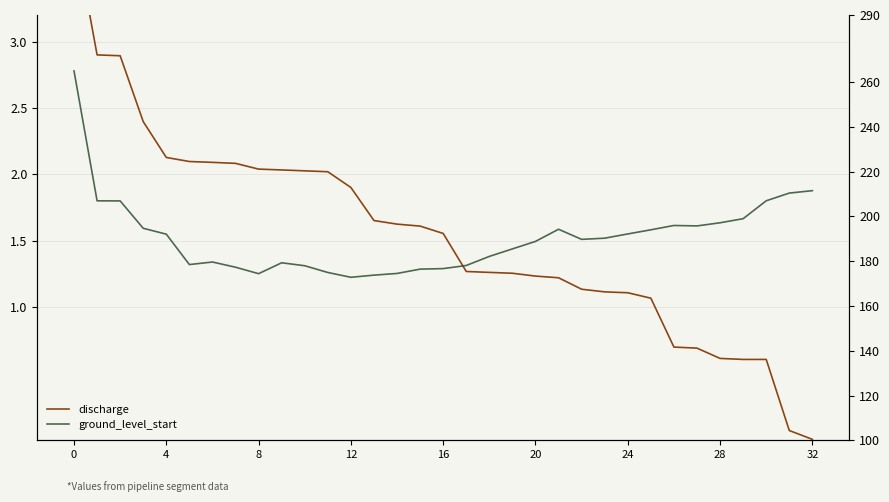

The value of discharge at 10 is 2.0. True or false?

True